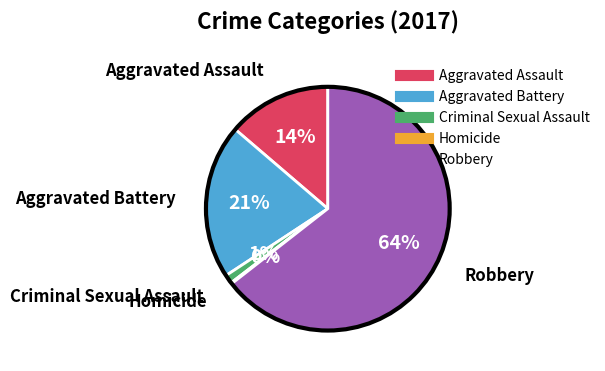

Is the sum of Aggravated Assault and Robbery greater than half?

Yes